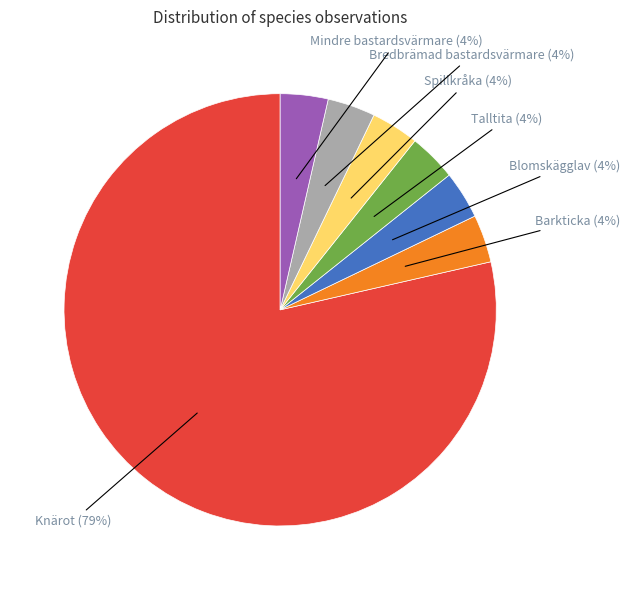

To the nearest percent, what portion does Blomskägglav represent?

4%